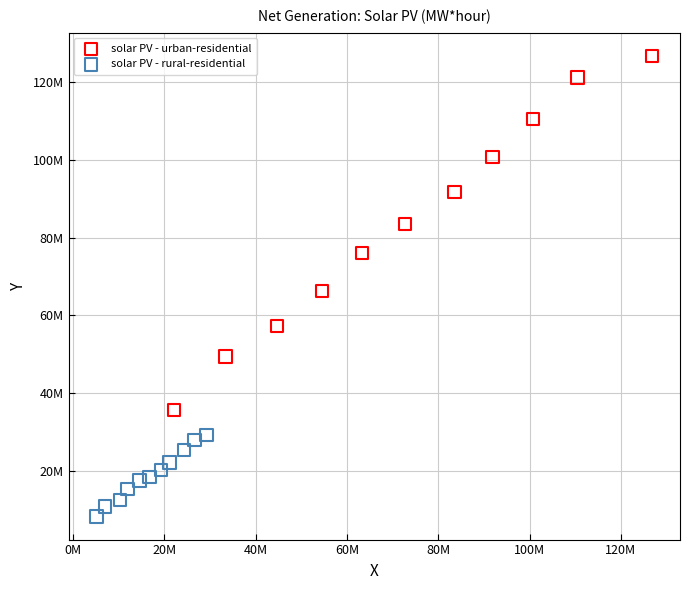

Which series has the largest Y range (max minus min)?

solar PV - urban-residential